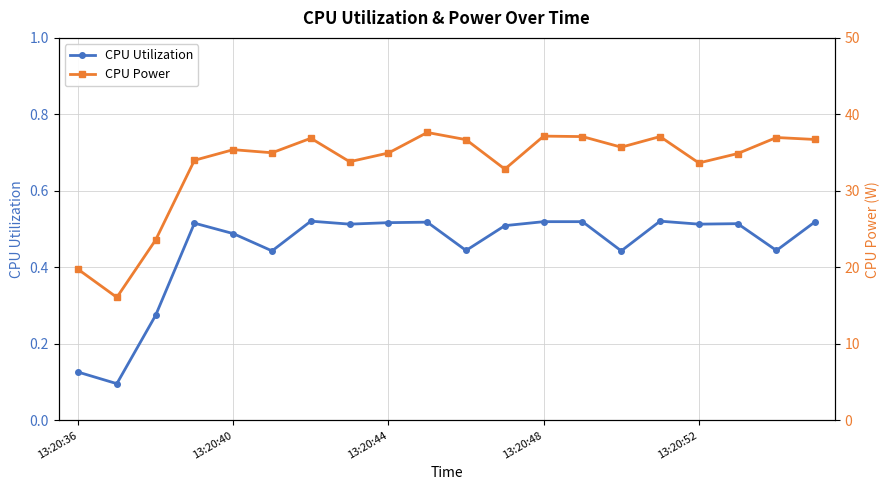

Does the chart display data point markers on the line(s)?

Yes